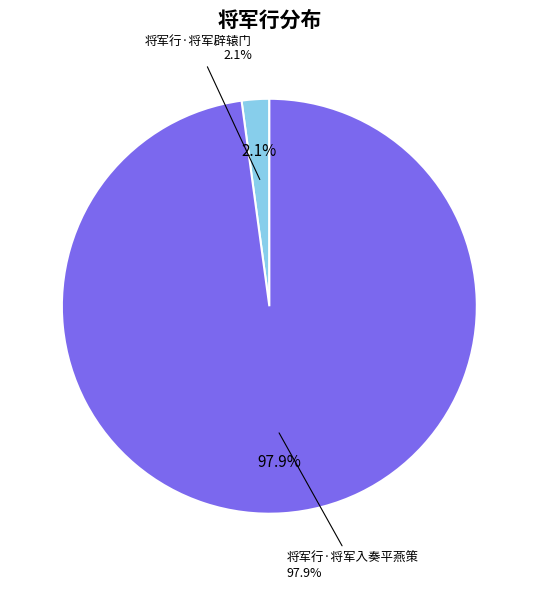

Which slice is the smallest?

将军行·将军辟辕门